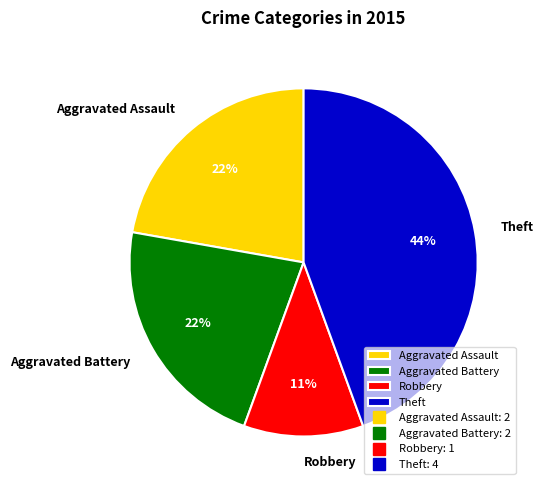

Which category has the biggest portion of the pie?

Theft